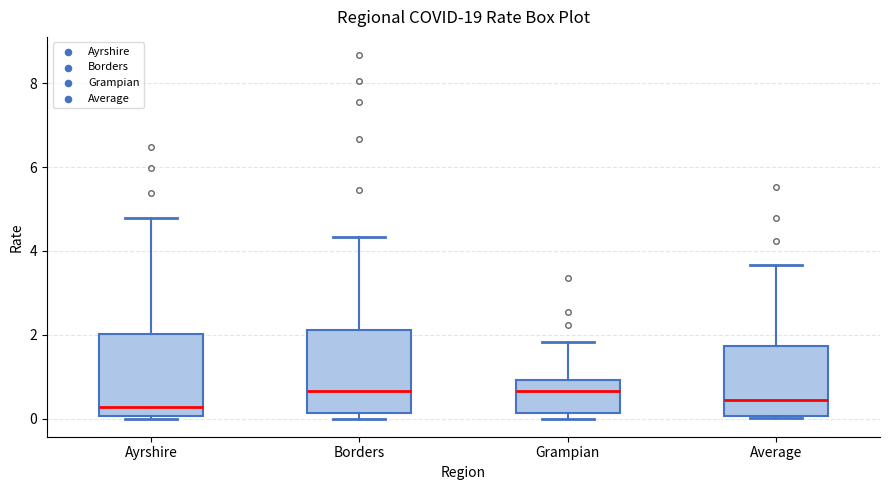

Where does the median line of the box for Average sit on the y-axis? The values are not printed on the chart, so give them approximately, as read against the axis.

0.4